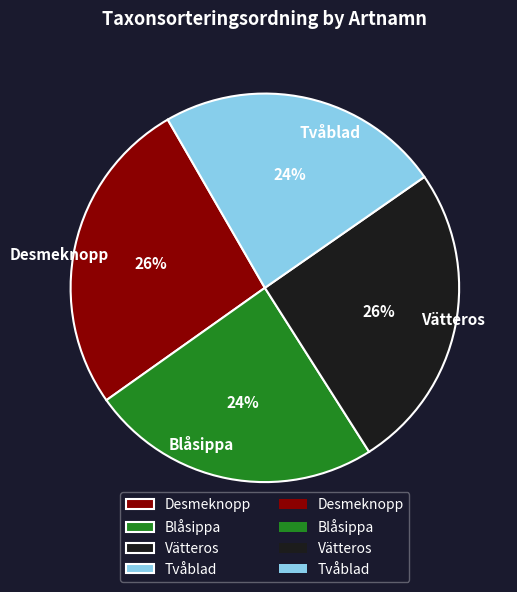

To the nearest percent, what portion does Blåsippa represent?

24%